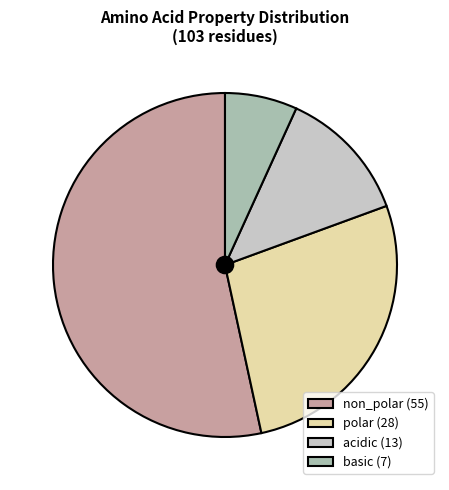

Does acidic (13) represent more than half of the total?

No